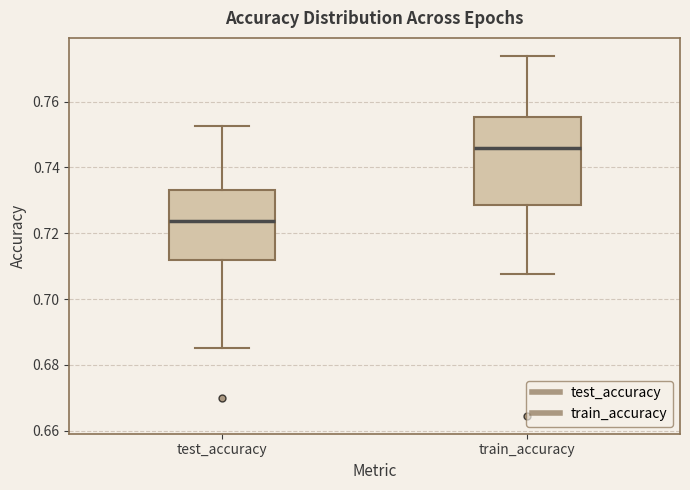

Reading left to right, read every box against the y-axis: the position of its median line, the range the box covers, and the ends of its whiskers. The values are not printed on the chart, so give them approximately, as read against the axis.

test_accuracy: median 0.724, box 0.712 to 0.734, whiskers 0.686 to 0.752
train_accuracy: median 0.746, box 0.728 to 0.756, whiskers 0.708 to 0.774